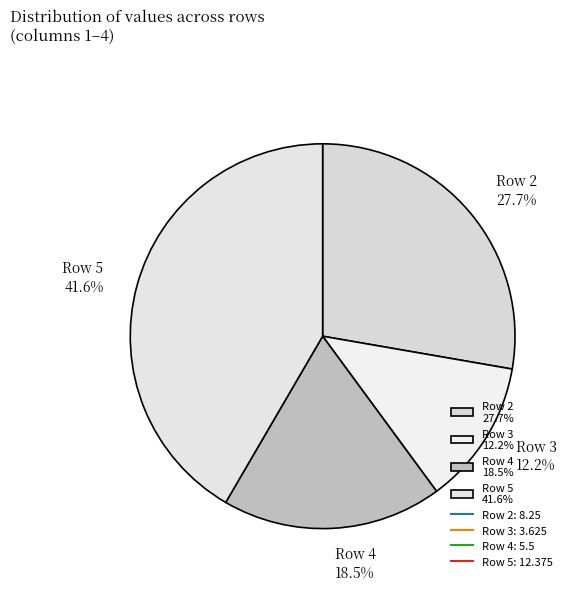

What percentage do Row 3 12.2% and Row 5 41.6% together represent?

53.8%